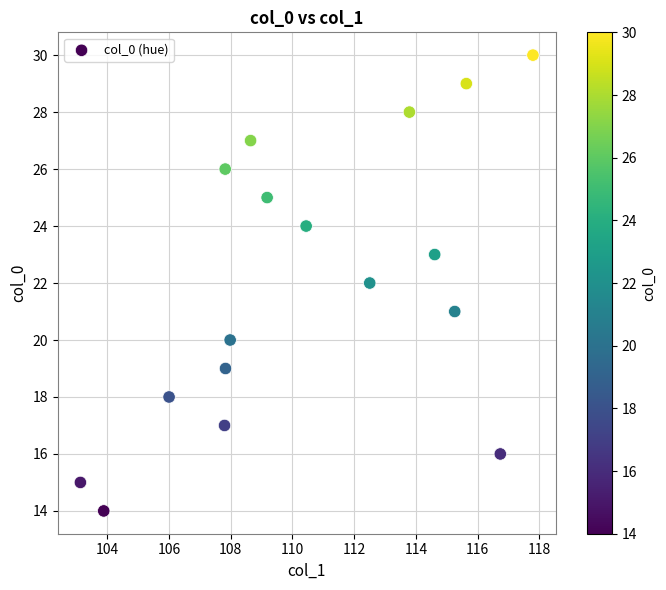

What is the range of Y values (max minus min)?

16